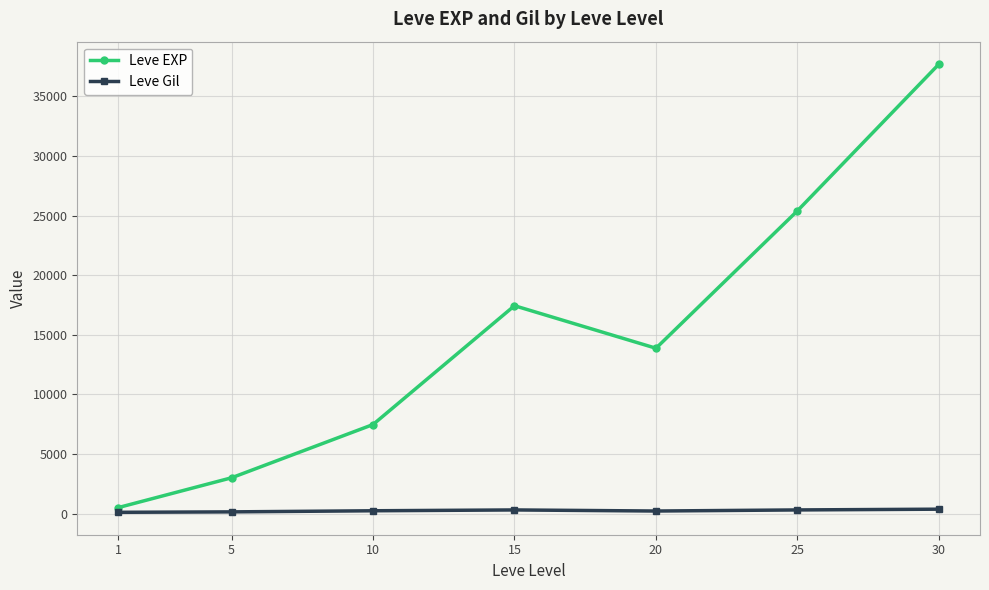

True or false: Leve EXP and Leve Gil intersect in this chart.

False